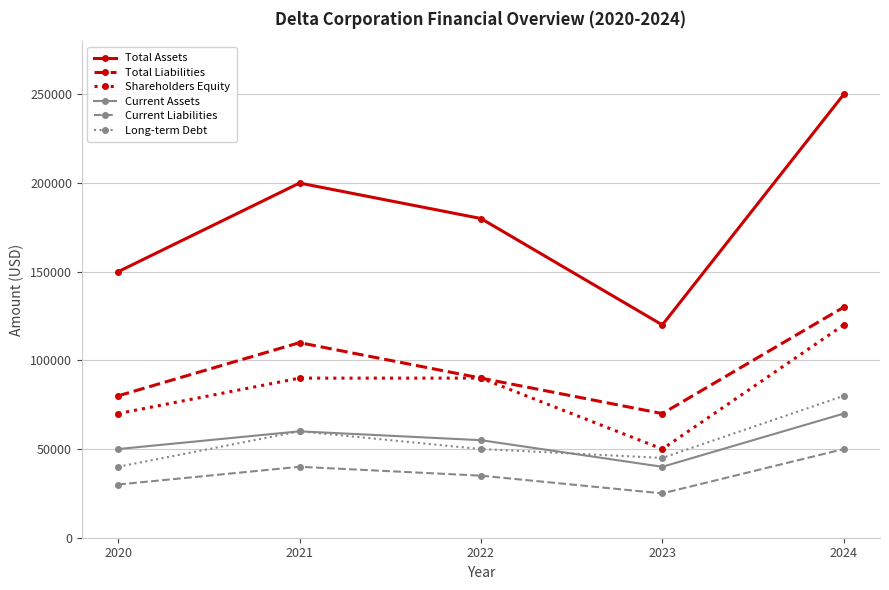

Is the value of Total Liabilities at 2024 greater than the value of Long-term Debt at 2021?

Yes